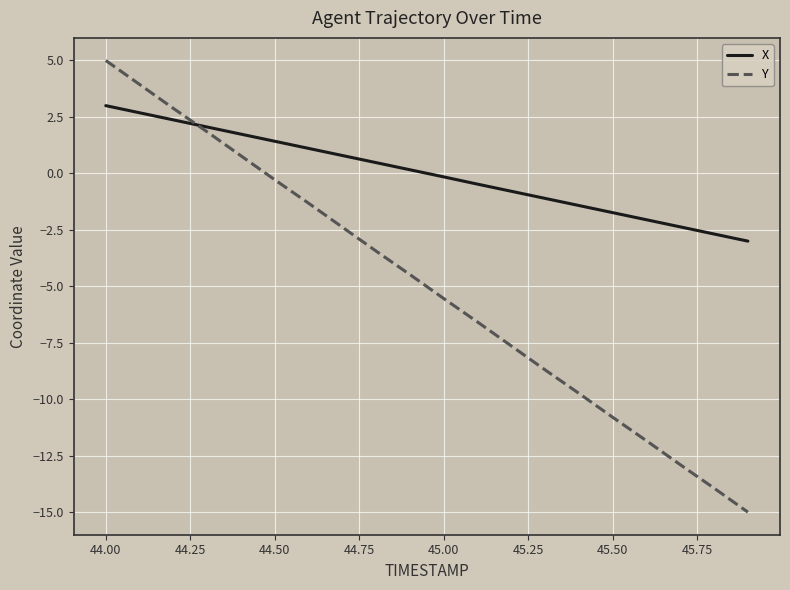

How many intersections are there between Y and X?

1